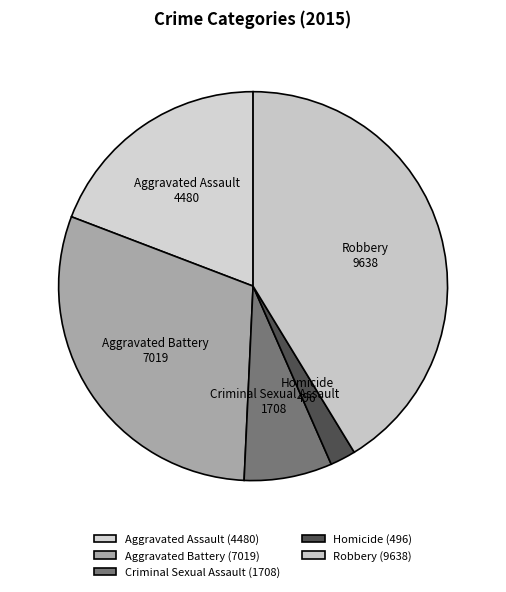

Is the sum of Robbery and Aggravated Battery greater than half?

Yes